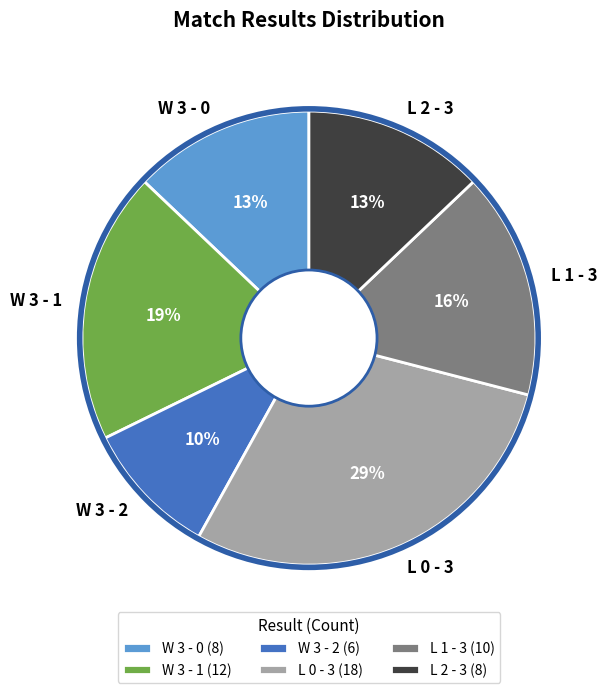

To the nearest percent, what portion does L 1 - 3 represent?

16%